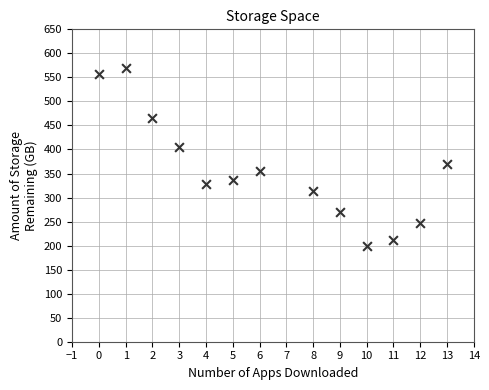

What is the range of X values (max minus min)?

13.0